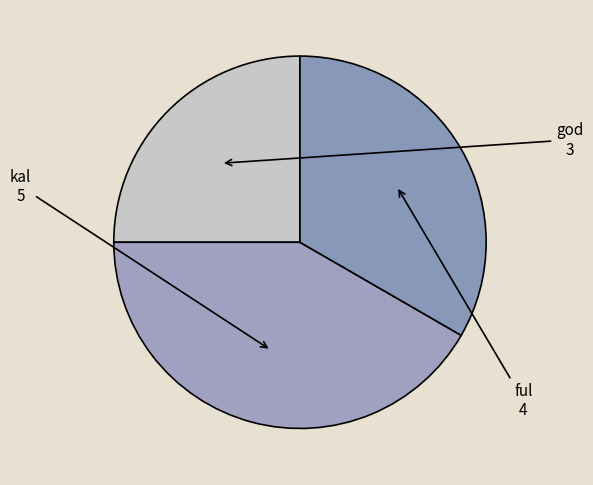

Approximately how many times larger is the value at ful compared to kal?

0.8